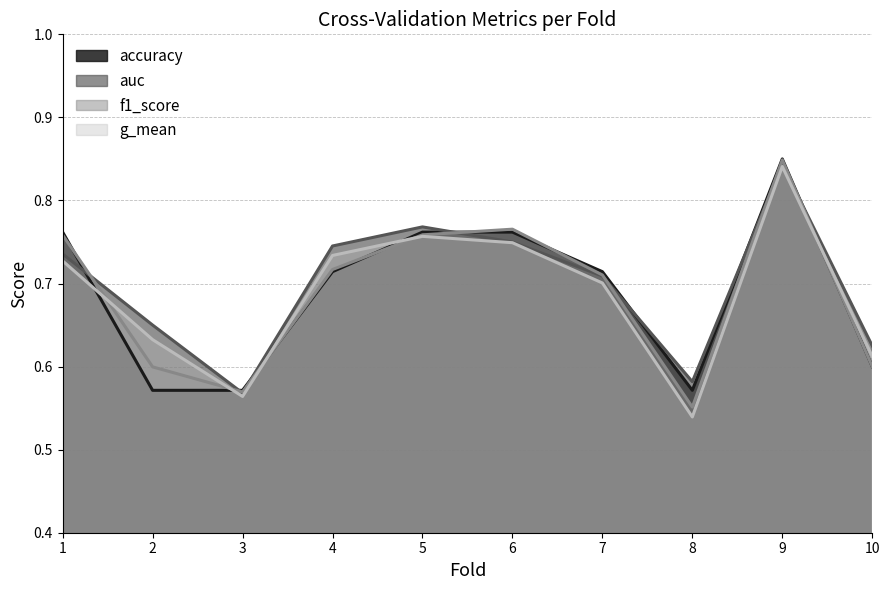

Read the f1_score value at 5.

0.8